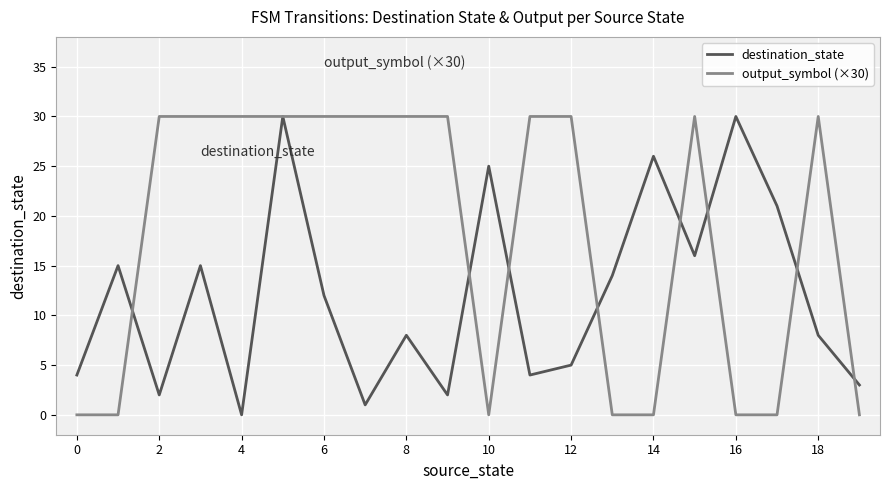

True or false: output_symbol (×30) and destination_state intersect in this chart.

True